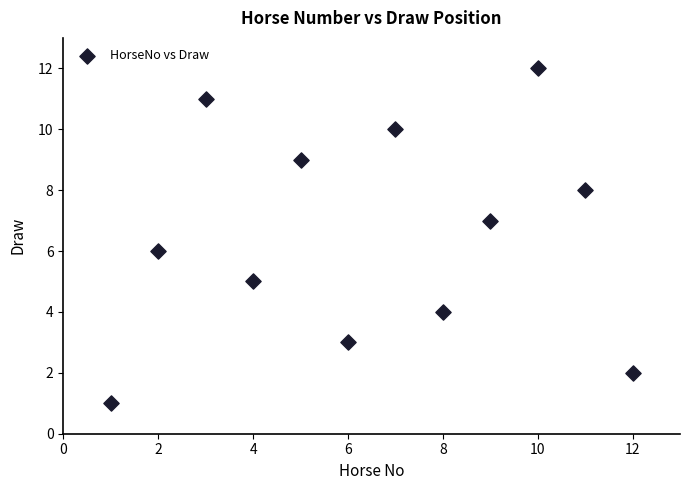

What is the range of X values (max minus min)?

11